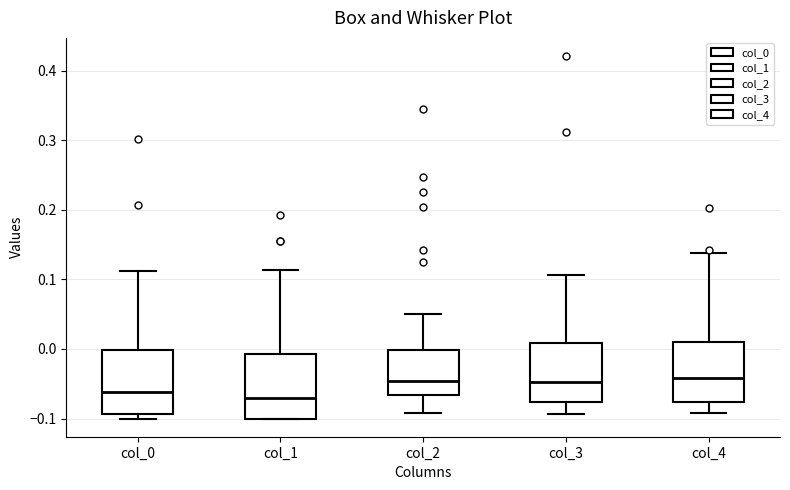

Reading left to right, read every box against the y-axis: the position of its median line, the range the box covers, and the ends of its whiskers. The values are not printed on the chart, so give them approximately, as read against the axis.

col_0: median -0.06, box -0.09 to 0.00, whiskers -0.10 to 0.11
col_1: median -0.07, box -0.10 to -0.01, whiskers -0.10 to 0.11
col_2: median -0.05, box -0.07 to 0.00, whiskers -0.09 to 0.05
col_3: median -0.05, box -0.08 to 0.01, whiskers -0.09 to 0.11
col_4: median -0.04, box -0.08 to 0.01, whiskers -0.09 to 0.14